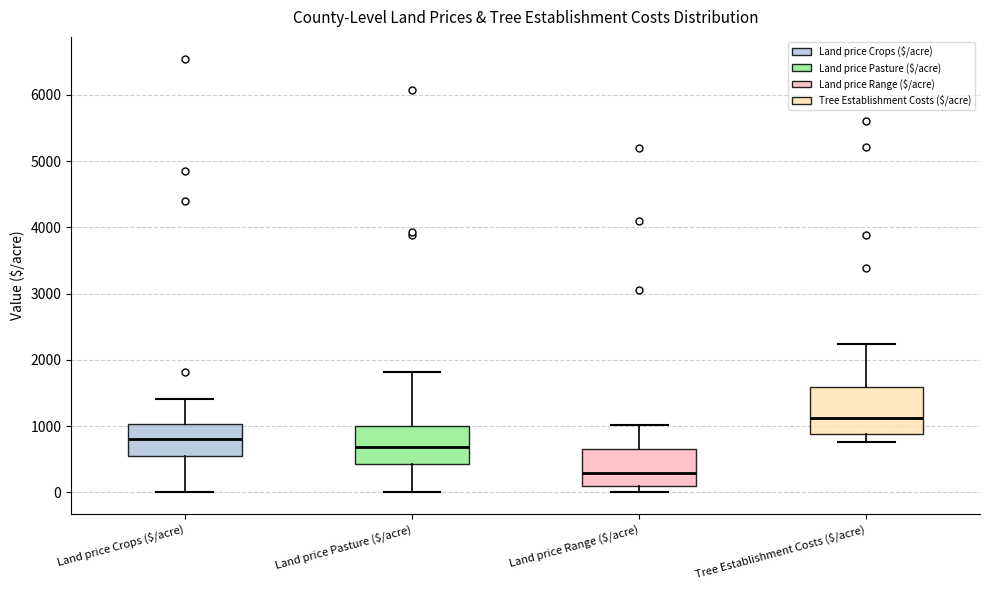

Which box is the tallest, from its lower edge to its upper edge?

Tree Establishment Costs ($/acre)